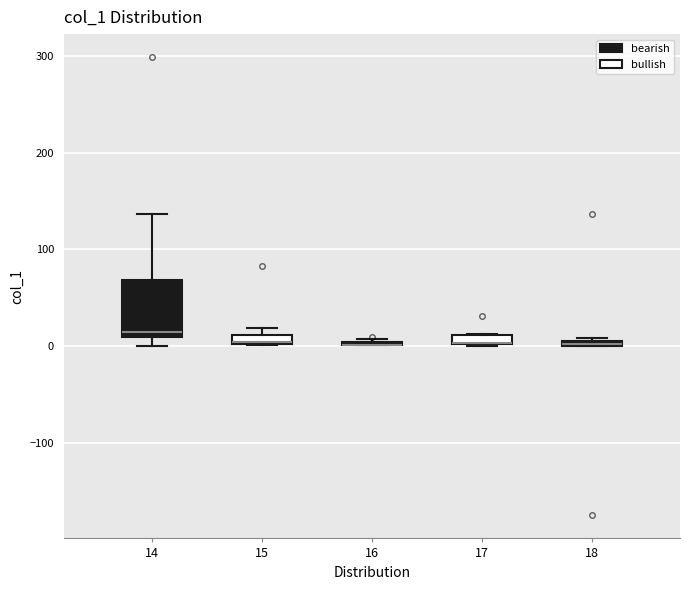

Where is the upper edge of the box at x = 18 on the y-axis? The values are not printed on the chart, so give them approximately, as read against the axis.

10